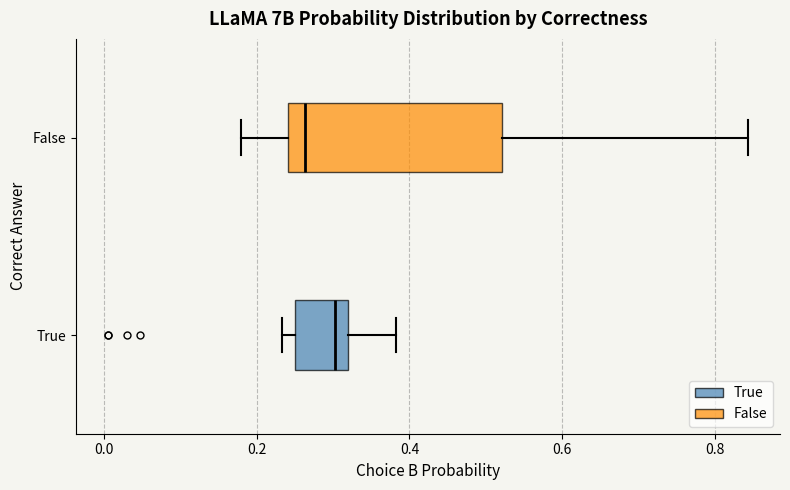

Reading bottom to top, read every box against the x-axis: the position of its median line, the range the box covers, and the ends of its whiskers. The values are not printed on the chart, so give them approximately, as read against the axis.

True: median 0.30, box 0.24 to 0.32, whiskers 0.24 (just left of the box's left edge) to 0.38
False: median 0.26, box 0.24 to 0.52, whiskers 0.18 to 0.84